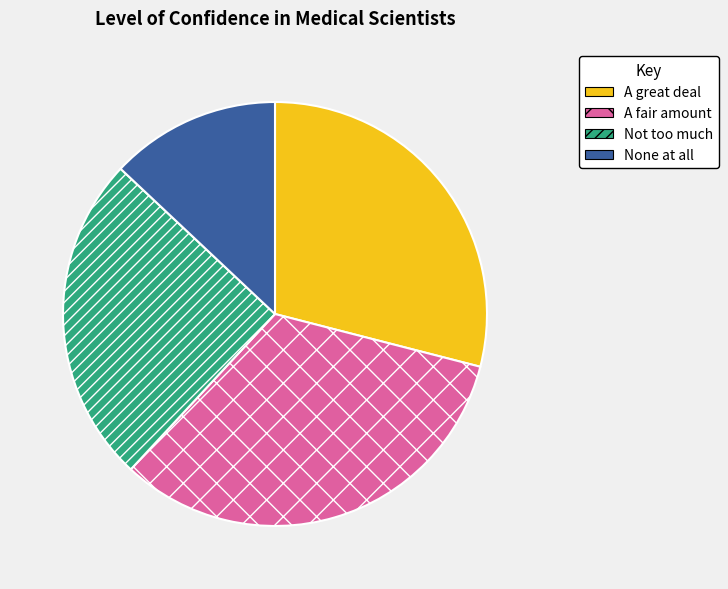

The A great deal slice represents 38% of the pie. True or false?

False